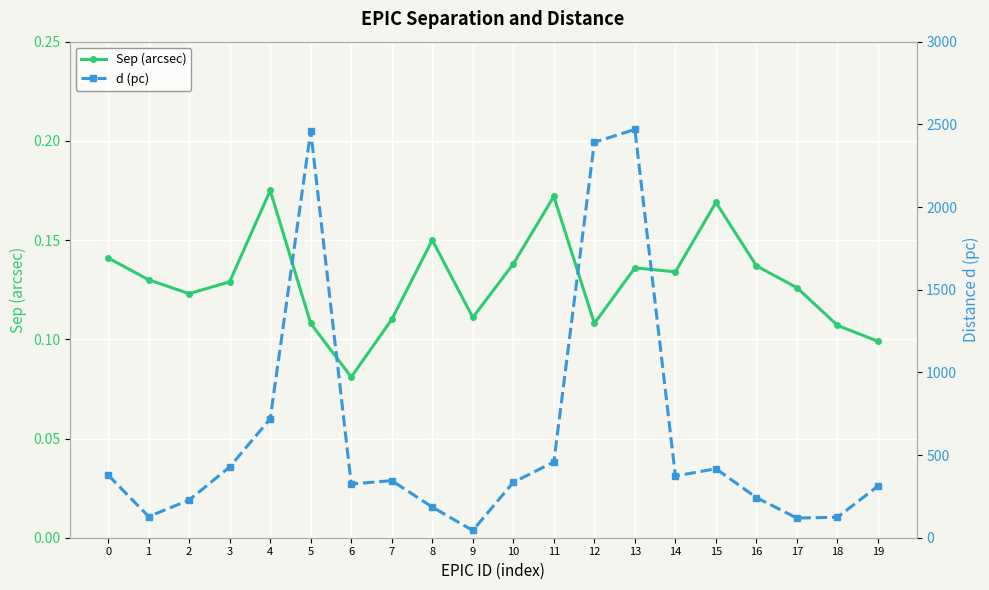

In d (pc), how many points are lower than both neighbors (excluding endpoints)?

5